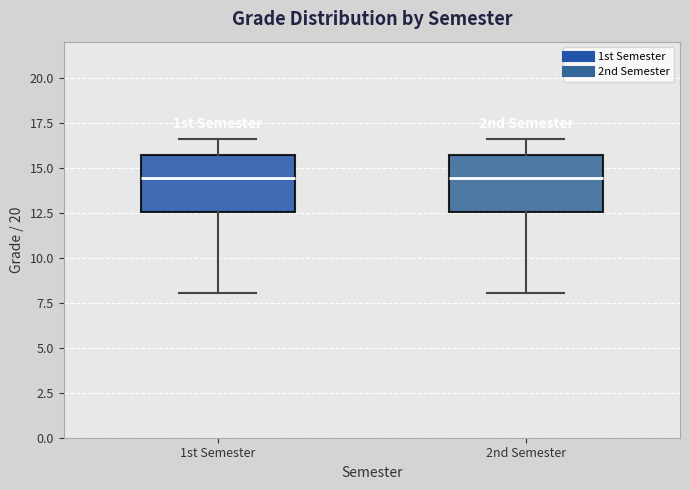

Reading left to right, transcribe this box plot: for each box, give where its median line is, the range the box spans, and where its two whiskers end, as read against the y-axis. The values are not printed on the chart, so give them approximately, as read against the axis.

1st Semester: median 14.5, box 12.5 to 15.5, whiskers 8.0 to 16.5
2nd Semester: median 14.5, box 12.5 to 15.5, whiskers 8.0 to 16.5